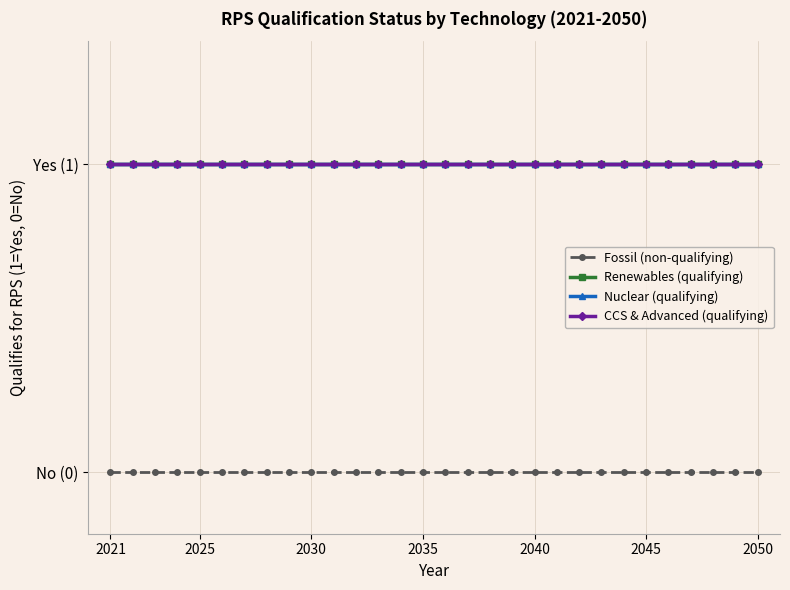

Is this an area chart (filled region under the line)?

No